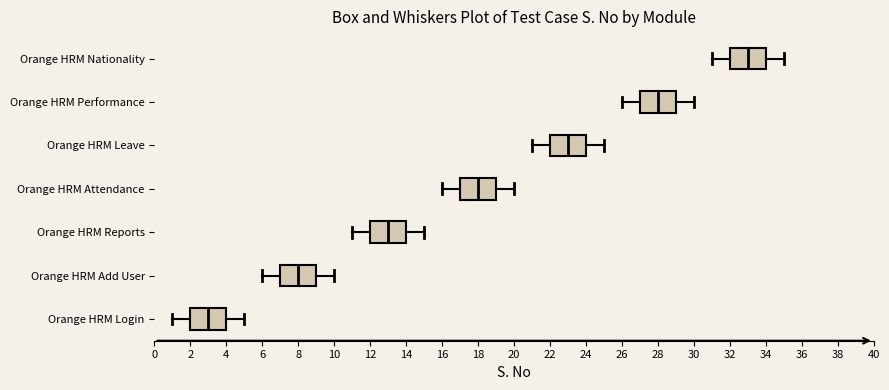

Which box has the furthest to the left median line?

Orange HRM Login